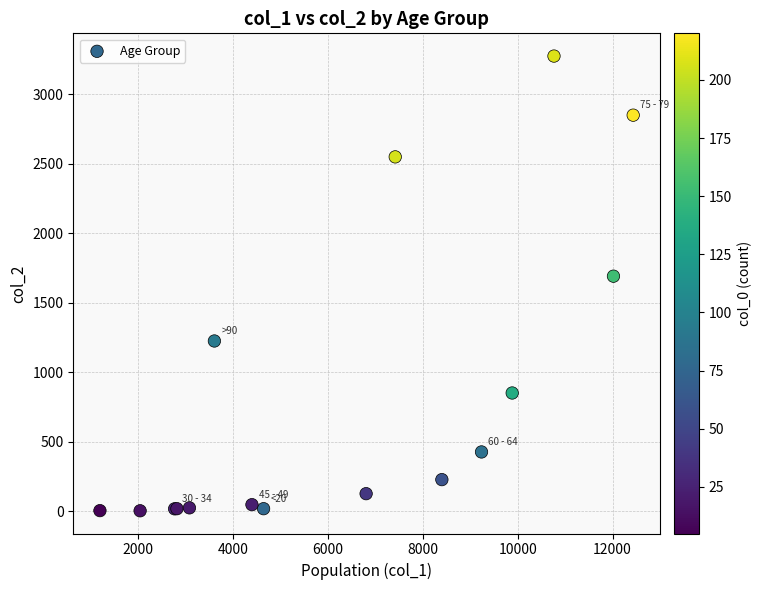

What Y value in the scatter plot is closest to 1638?

1690